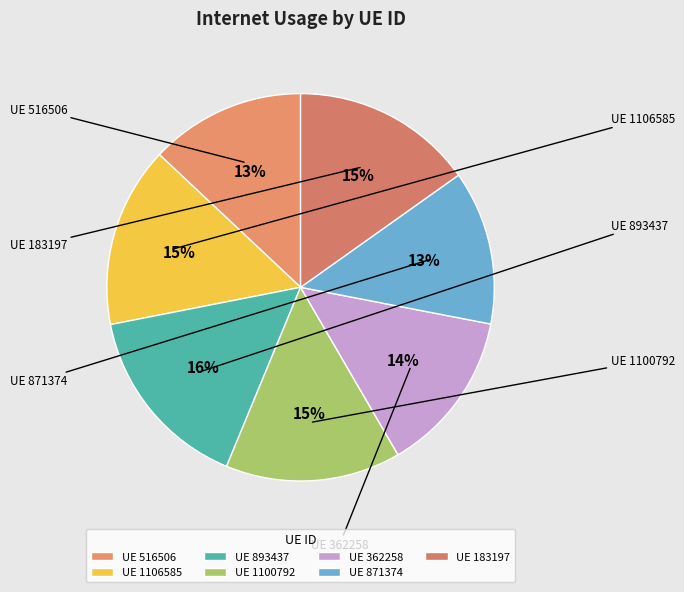

What percentage is the UE 1100792 slice, to the nearest percent?

15%